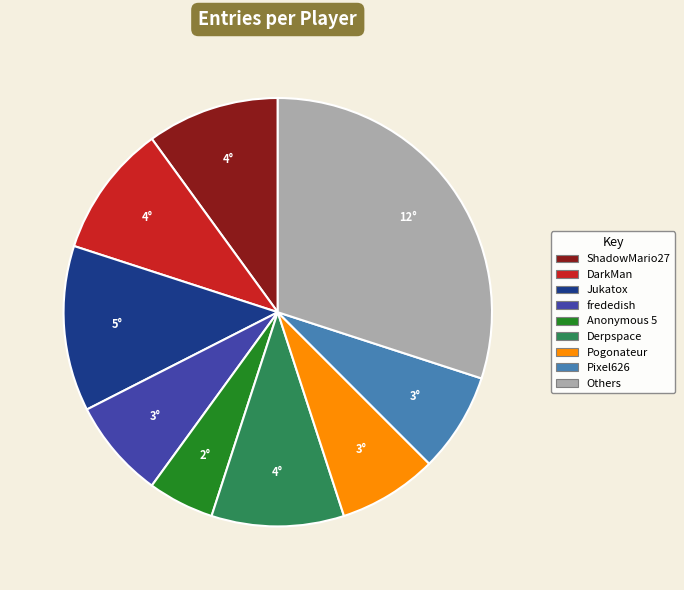

Is there a majority slice in this chart?

No